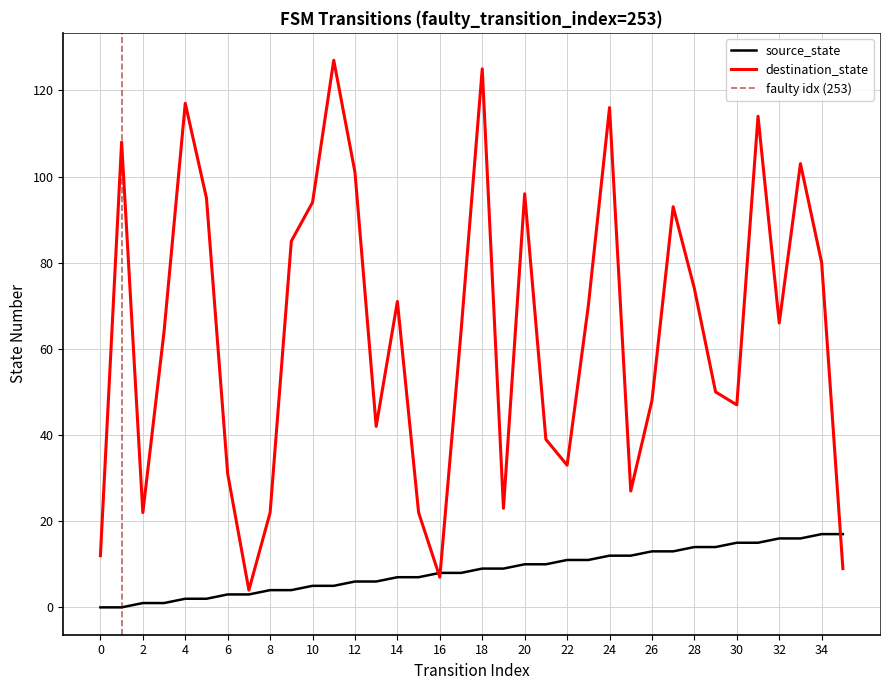

How many data points in destination_state are less than 66?

18